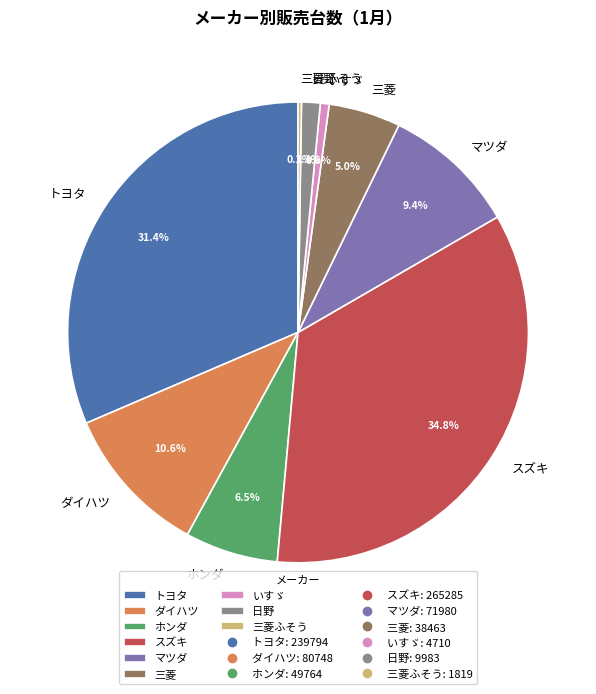

Is いすゞ the majority of the pie?

No